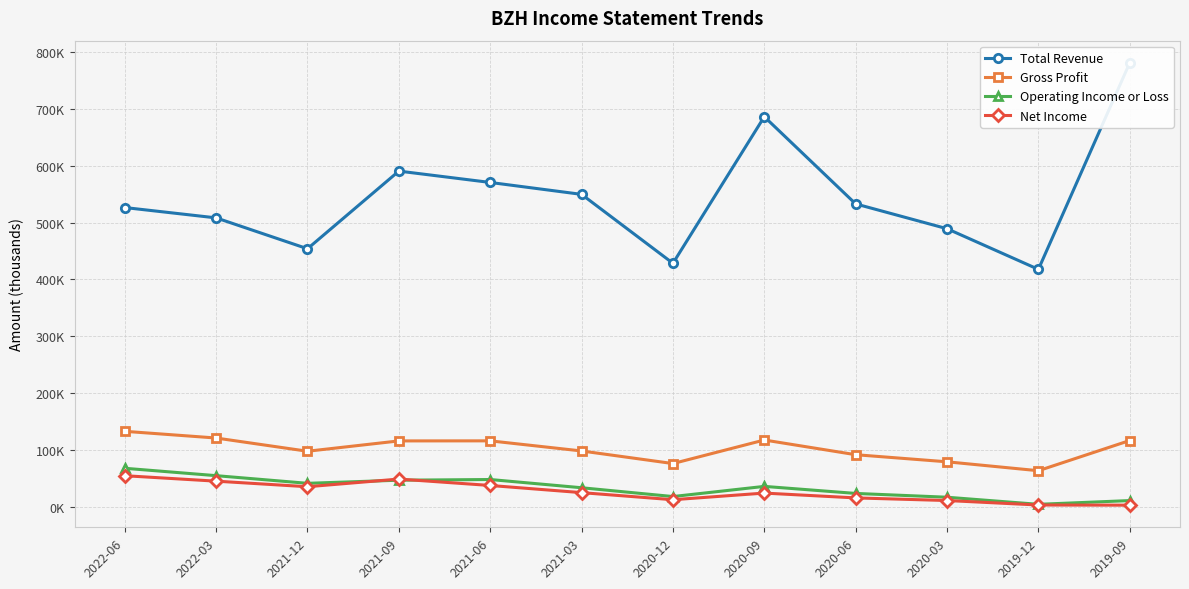

What is the average value of the Operating Income or Loss series?

33067